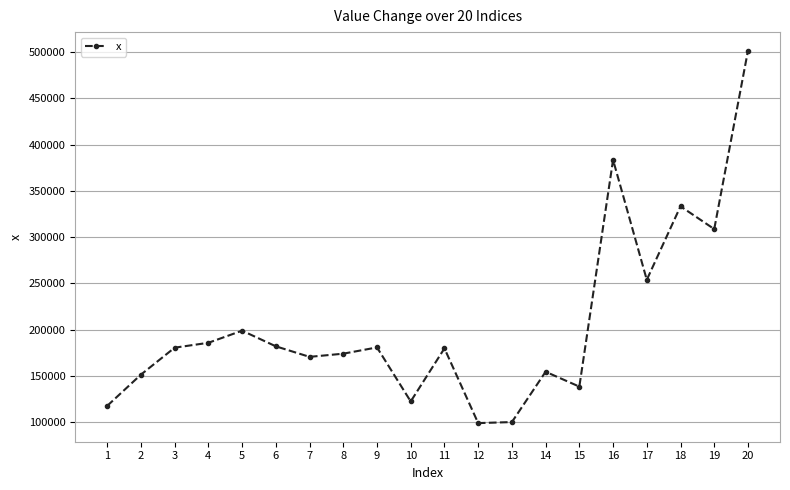

How many lines are shown in the chart?

1